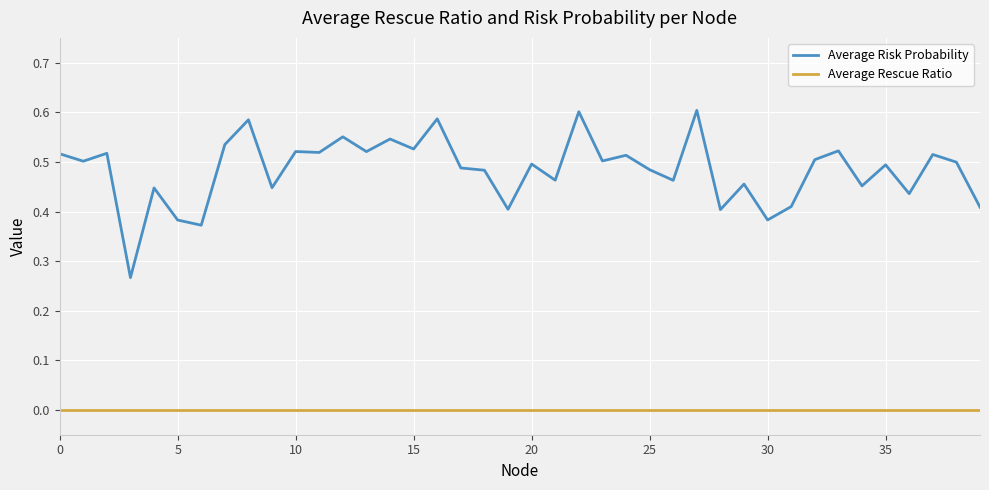

Does the chart display data point markers on the line(s)?

No